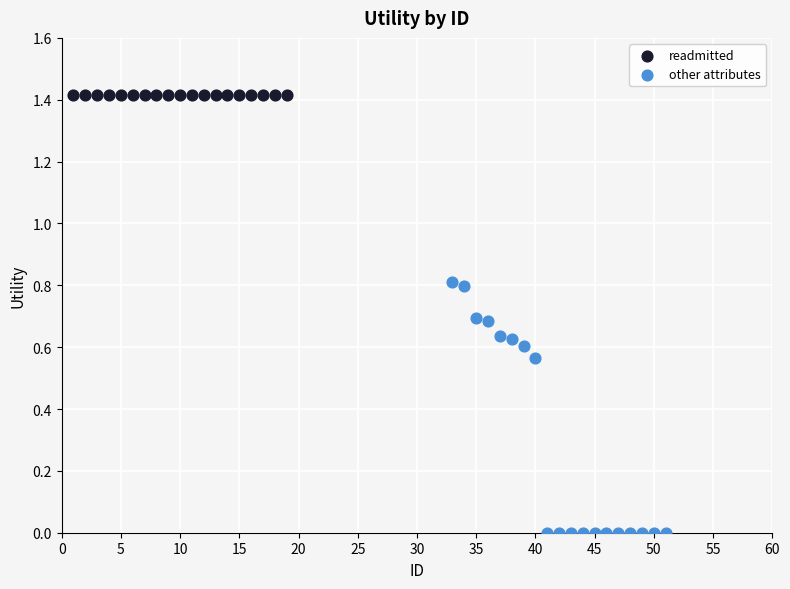

Which series contains the lowest Y value?

other attributes